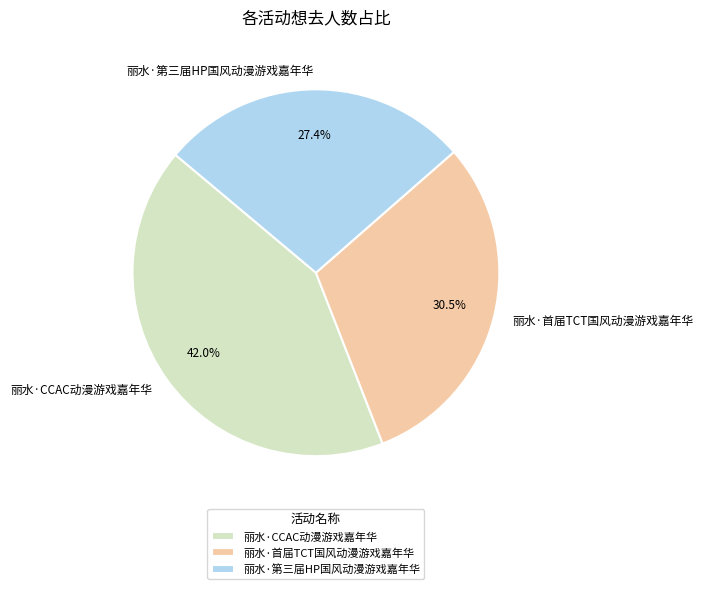

To the nearest percent, what portion does 丽水·第三届HP国风动漫游戏嘉年华 represent?

27%